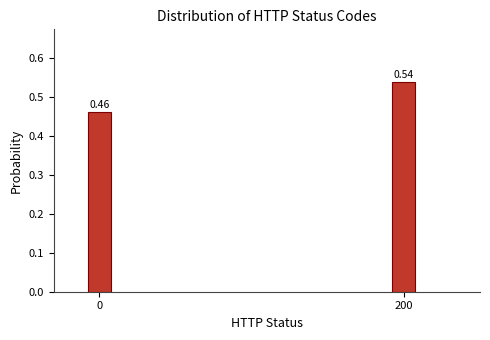

What is the sum of all values?

1.0